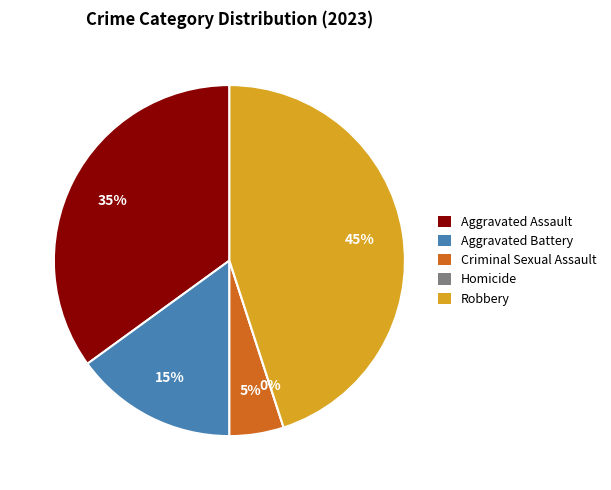

True or false: Criminal Sexual Assault accounts for 19% of the total.

False